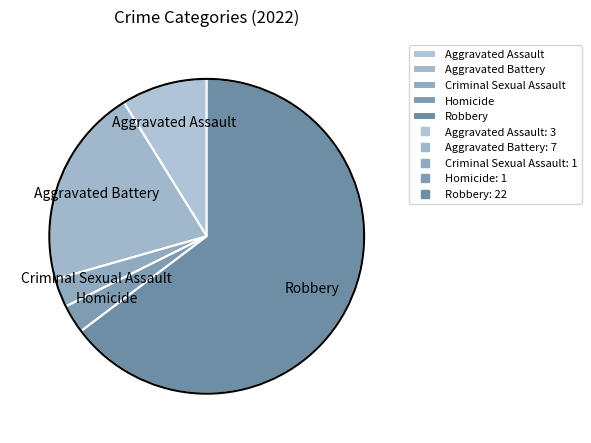

Do Aggravated Battery and Homicide together represent more than half of the pie?

No